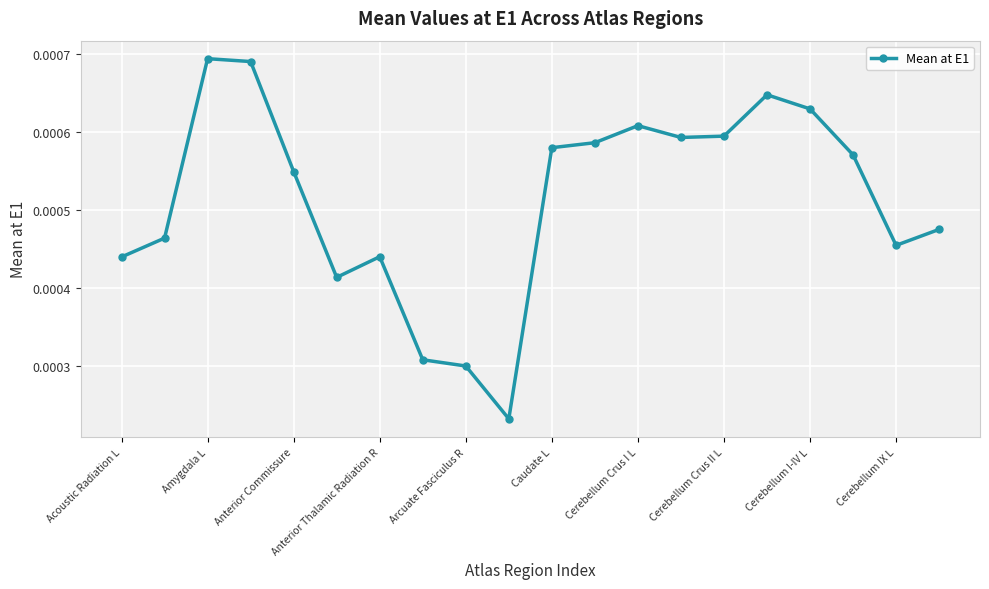

True or false: there are more than 1 points higher than both neighbors.

True